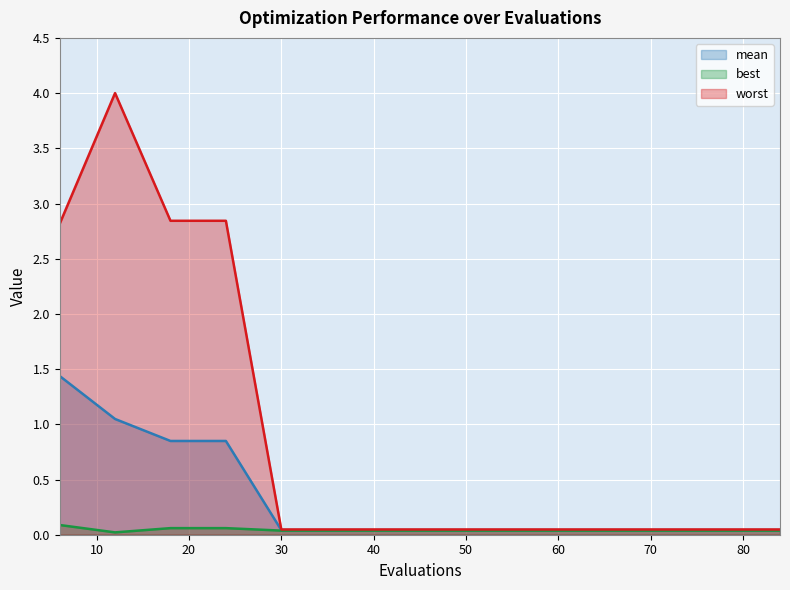

At which label is best closest to 0?

12